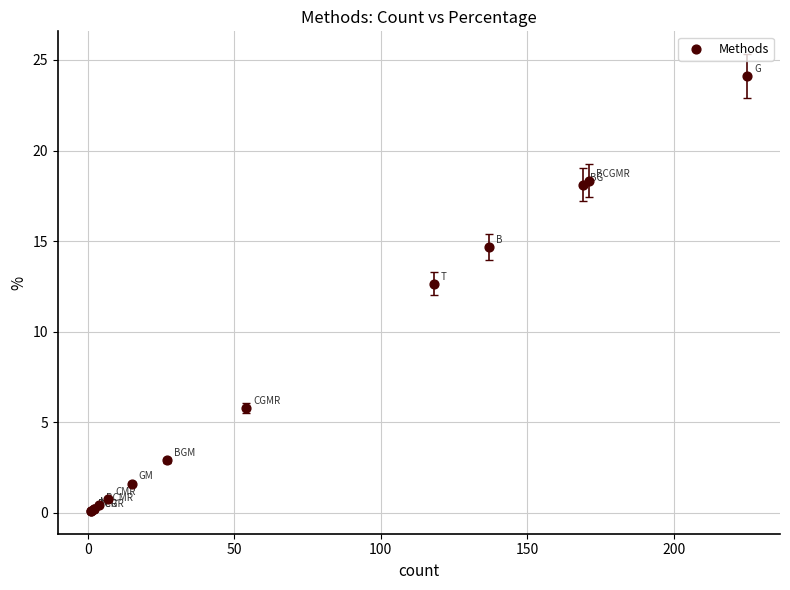

What Y value in the scatter plot is closest to 12?

12.6